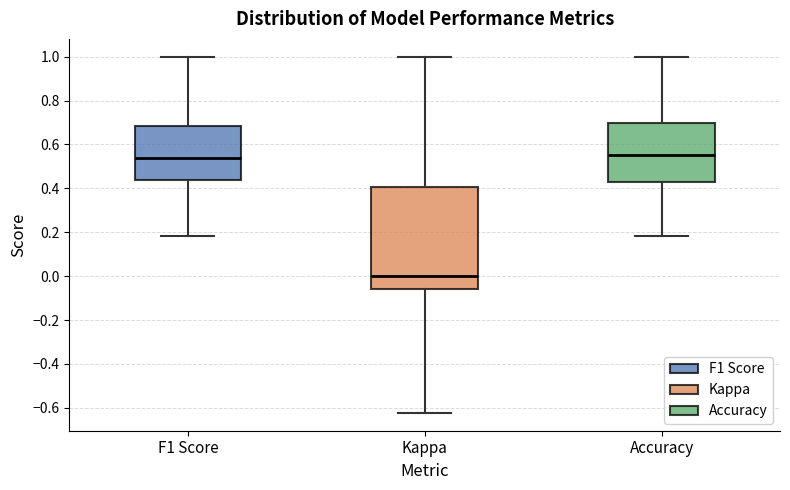

Comparing the boxes themselves (not the whiskers), which one is the tallest?

Kappa